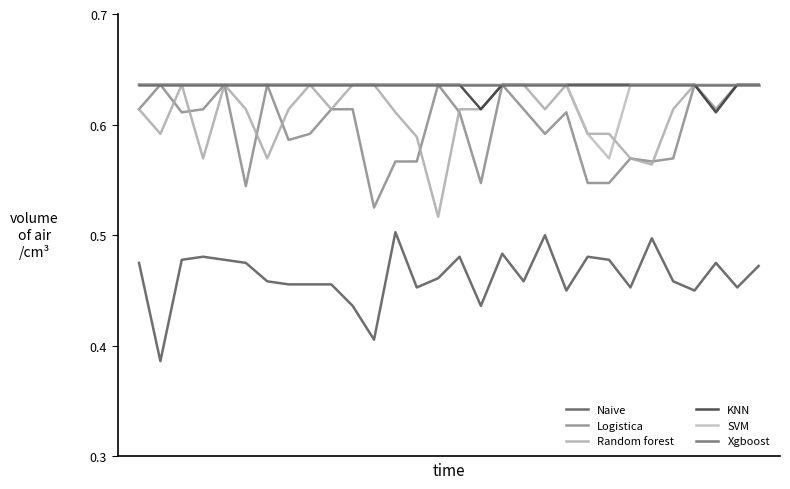

Reading left to right, extract all data points from this chart.

Naive: 0.5	0.4	0.5	0.5	0.5	0.5	0.5	0.5	0.5	0.5	0.4	0.4	0.5	0.5	0.5	0.5	0.4	0.5	0.5	0.5	0.5	0.5	0.5	0.5	0.5	0.5	0.5	0.5	0.5	0.5
Logistica: 0.6	0.6	0.6	0.6	0.6	0.5	0.6	0.6	0.6	0.6	0.6	0.5	0.6	0.6	0.6	0.6	0.5	0.6	0.6	0.6	0.6	0.5	0.5	0.6	0.6	0.6	0.6	0.6	0.6	0.6
Random forest: 0.6	0.6	0.6	0.6	0.6	0.6	0.6	0.6	0.6	0.6	0.6	0.6	0.6	0.6	0.5	0.6	0.6	0.6	0.6	0.6	0.6	0.6	0.6	0.6	0.6	0.6	0.6	0.6	0.6	0.6
KNN: 0.6	0.6	0.6	0.6	0.6	0.6	0.6	0.6	0.6	0.6	0.6	0.6	0.6	0.6	0.6	0.6	0.6	0.6	0.6	0.6	0.6	0.6	0.6	0.6	0.6	0.6	0.6	0.6	0.6	0.6
SVM: 0.6	0.6	0.6	0.6	0.6	0.6	0.6	0.6	0.6	0.6	0.6	0.6	0.6	0.6	0.6	0.6	0.6	0.6	0.6	0.6	0.6	0.6	0.6	0.6	0.6	0.6	0.6	0.6	0.6	0.6
Xgboost: 0.6	0.6	0.6	0.6	0.6	0.6	0.6	0.6	0.6	0.6	0.6	0.6	0.6	0.6	0.6	0.6	0.6	0.6	0.6	0.6	0.6	0.6	0.6	0.6	0.6	0.6	0.6	0.6	0.6	0.6